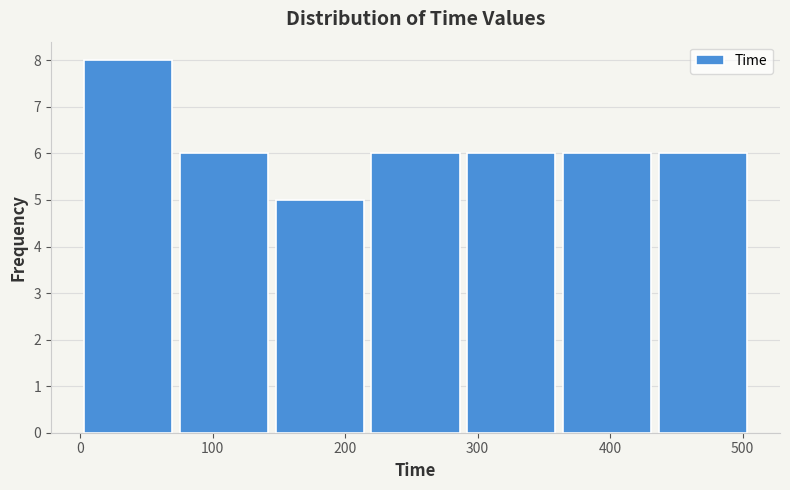

Over which range of the x-axis is the bar tallest?

0 to 80